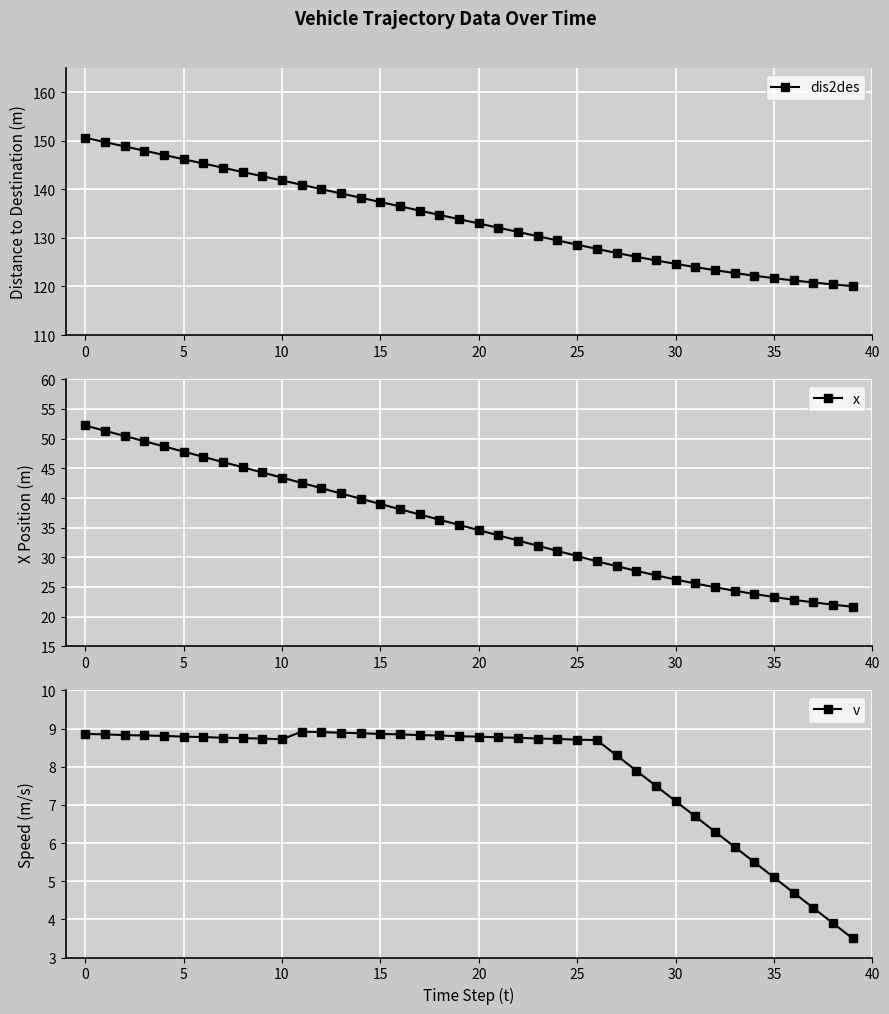

What is the value of the dis2des point at the 18th from the left?

135.6